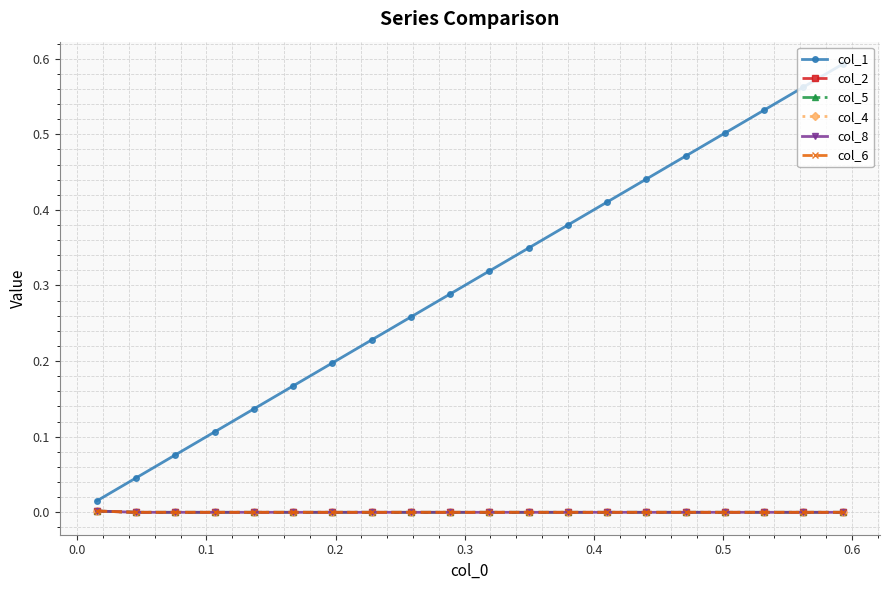

Does the chart have visible grid lines?

Yes